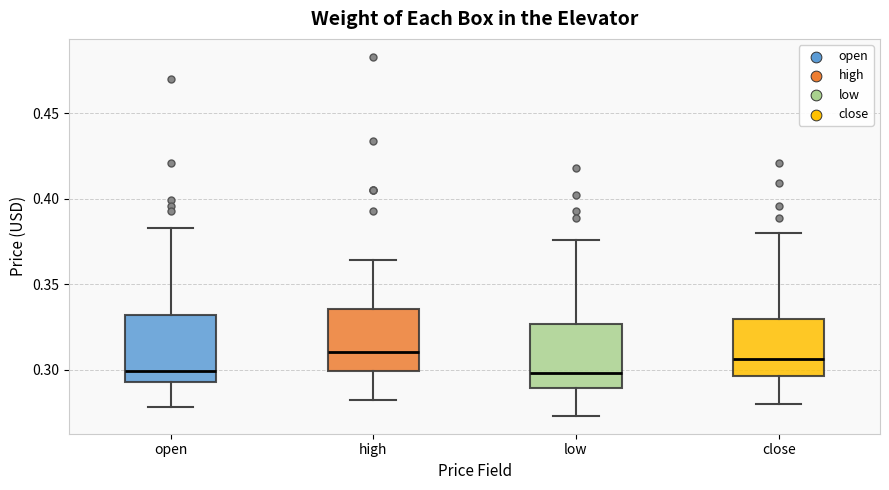

Reading left to right, read every box against the y-axis: the position of its median line, the range the box covers, and the ends of its whiskers. The values are not printed on the chart, so give them approximately, as read against the axis.

open: median 0.300, box 0.295 to 0.330, whiskers 0.280 to 0.385
high: median 0.310, box 0.300 to 0.335, whiskers 0.280 to 0.365
low: median 0.300, box 0.290 to 0.325, whiskers 0.275 to 0.375
close: median 0.305, box 0.295 to 0.330, whiskers 0.280 to 0.380